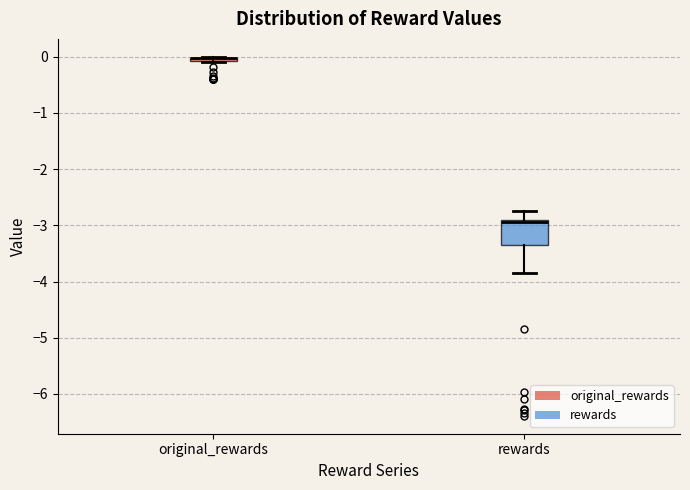

Where is the lower edge of the box for original_rewards on the y-axis? The values are not printed on the chart, so give them approximately, as read against the axis.

-0.1